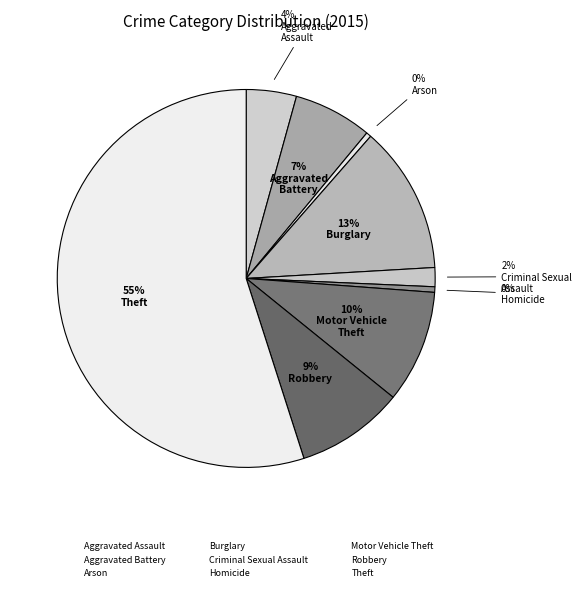

What percentage is NOT represented by Aggravated Assault?

95.7%